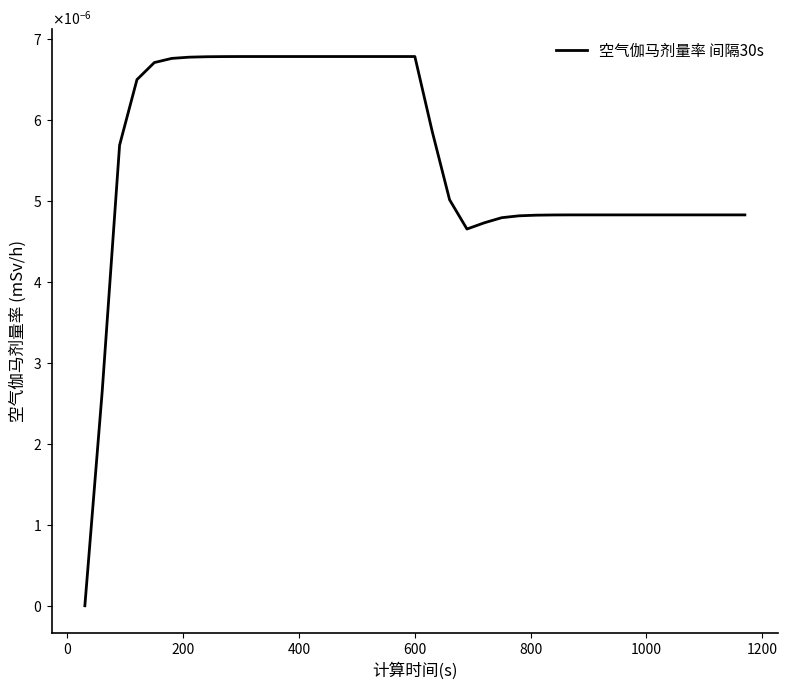

Is this an area chart (filled region under the line)?

No